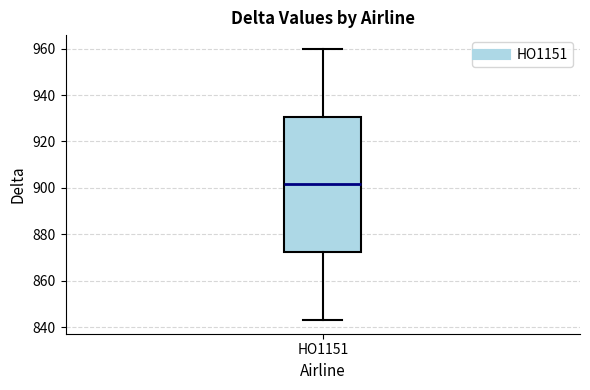

Read this box plot against the y-axis: the position of the median line, the range covered by the box, and the ends of both whiskers. The values are not printed on the chart, so give them approximately, as read against the axis.

median 902, box 872 to 930, whiskers 844 to 960